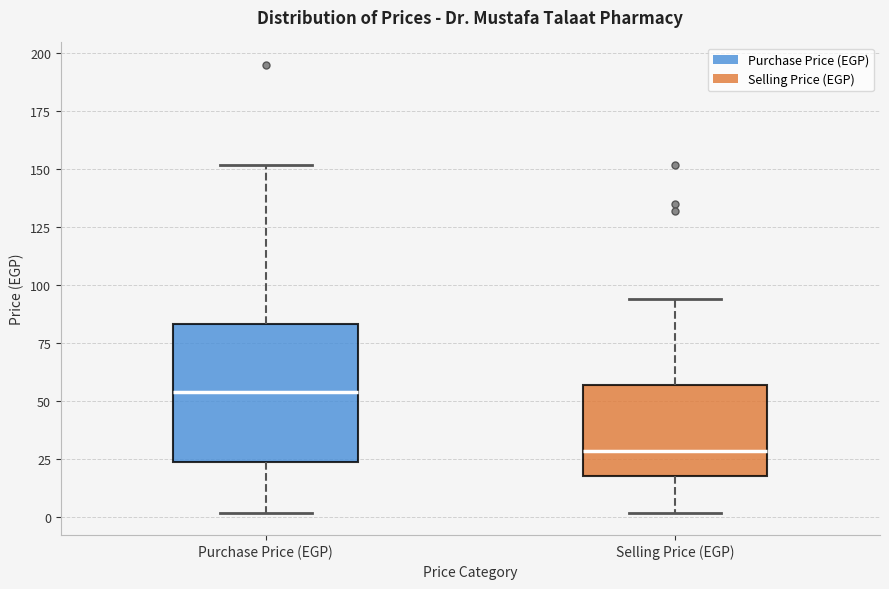

Which box's median line is the highest?

Purchase Price (EGP)